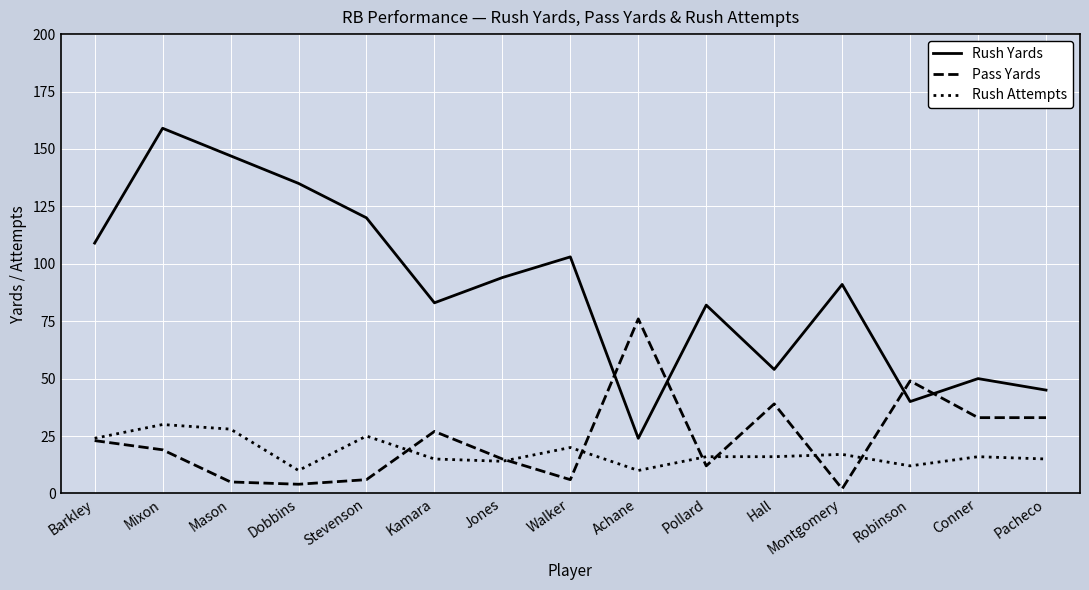

Where do Pass Yards and Rush Yards first cross each other?

Walker and Achane